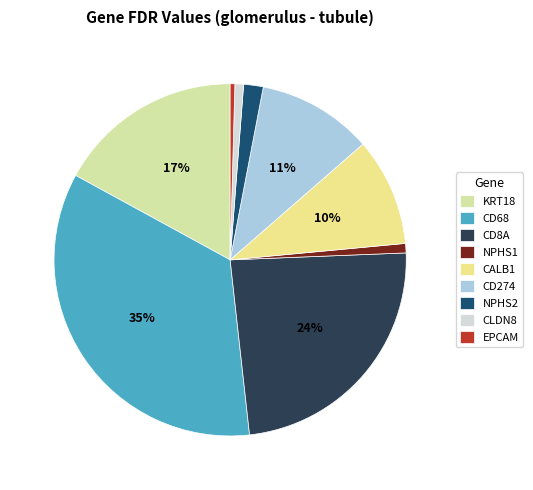

Count the number of slices in the pie.

9